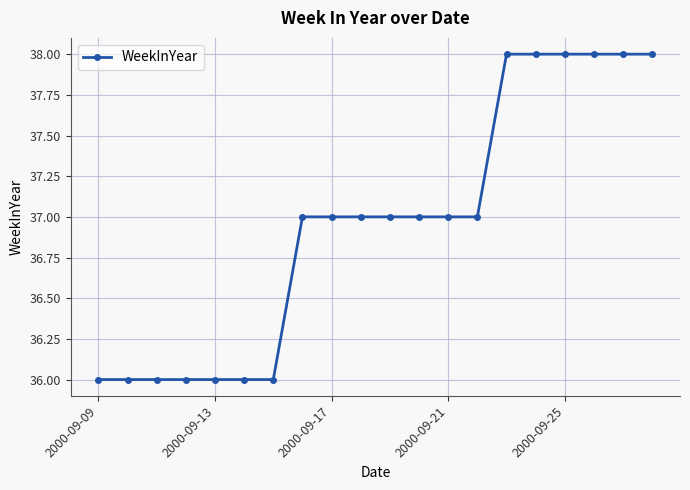

What is the difference between the maximum and minimum values?

2